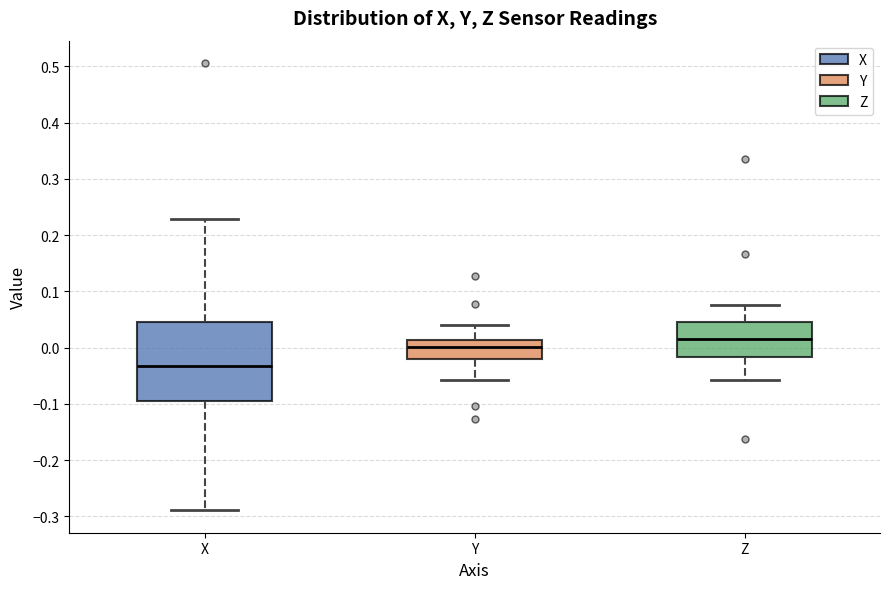

Reading left to right, read every box against the y-axis: the position of its median line, the range the box covers, and the ends of its whiskers. The values are not printed on the chart, so give them approximately, as read against the axis.

X: median -0.03, box -0.09 to 0.05, whiskers -0.29 to 0.23
Y: median 0.00, box -0.02 to 0.01, whiskers -0.06 to 0.04
Z: median 0.02, box -0.02 to 0.05, whiskers -0.06 to 0.08